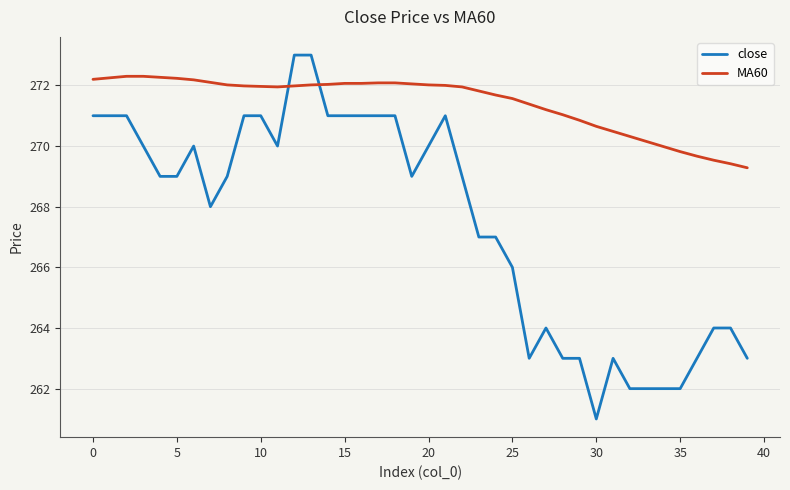

What is the lowest value of the close series?

261.0